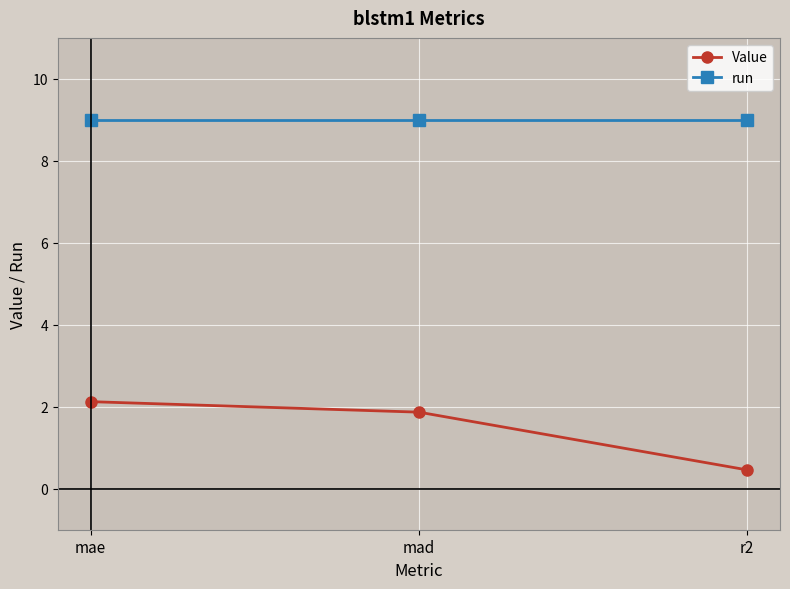

Where does the Value series first go above 1?

mae